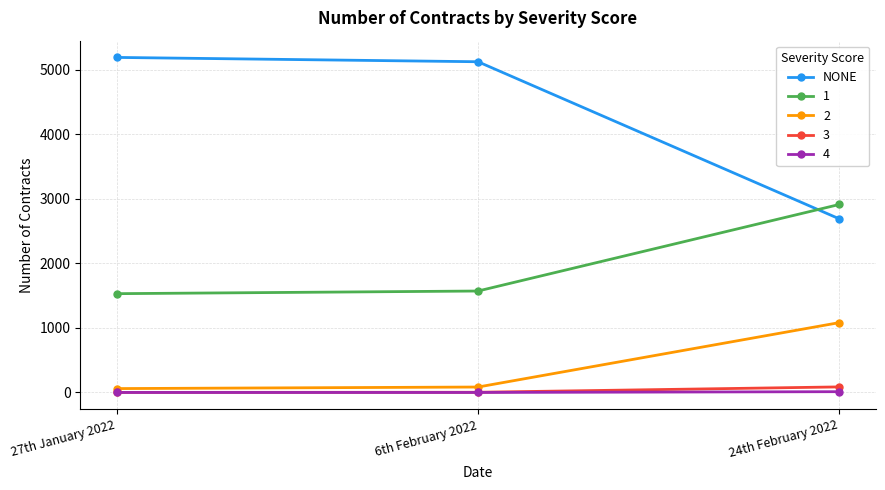

Which series has the largest total across all categories?

NONE